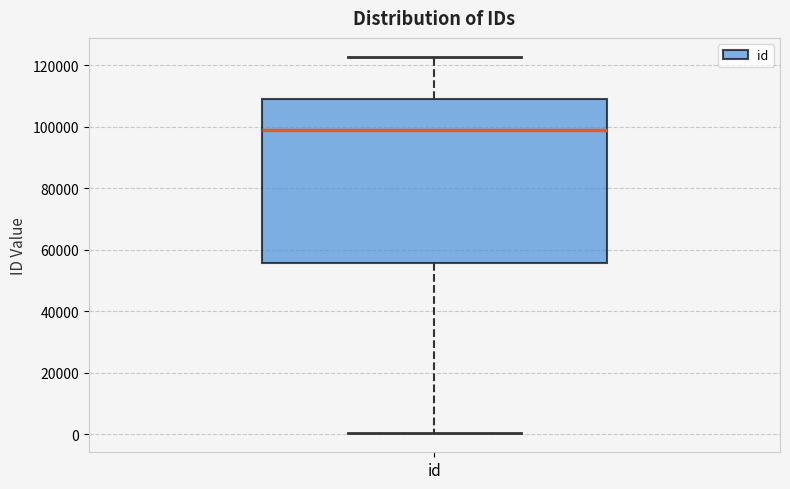

Transcribe this box plot: give where the median line is, the range the box spans, and where the two whiskers end, as read against the y-axis. The values are not printed on the chart, so give them approximately, as read against the axis.

median 98000, box 56000 to 110000, whiskers 0 to 122000